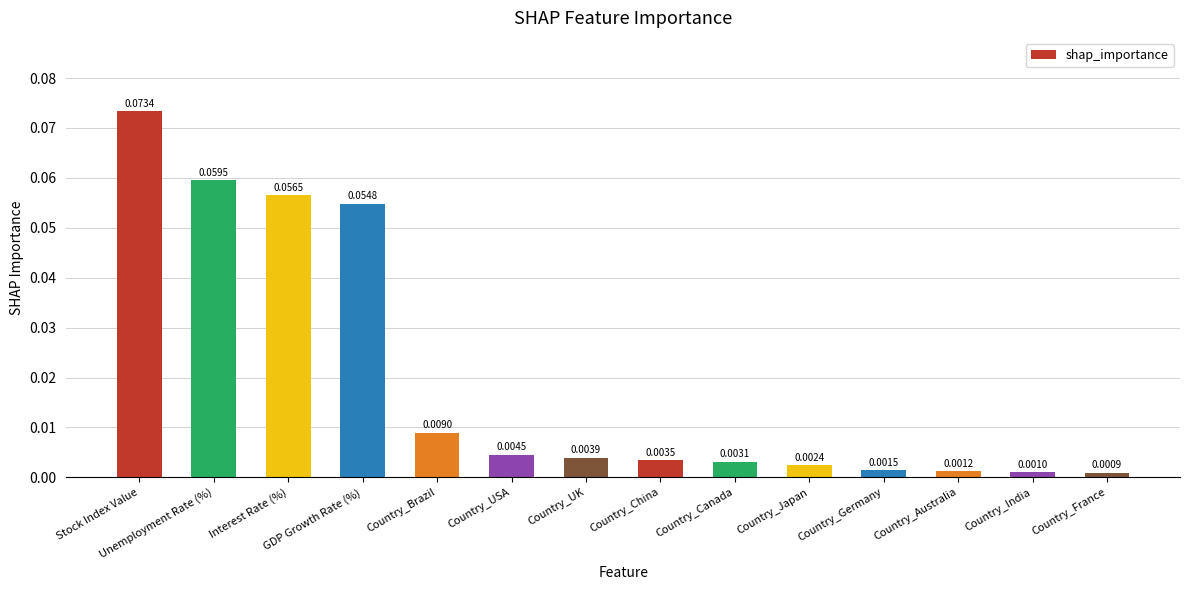

Rank the categories by value from lowest to highest.

Country_France, Country_India, Country_Australia, Country_Germany, Country_Japan, Country_Canada, Country_China, Country_UK, Country_USA, Country_Brazil, GDP Growth Rate (%), Interest Rate (%), Unemployment Rate (%), Stock Index Value